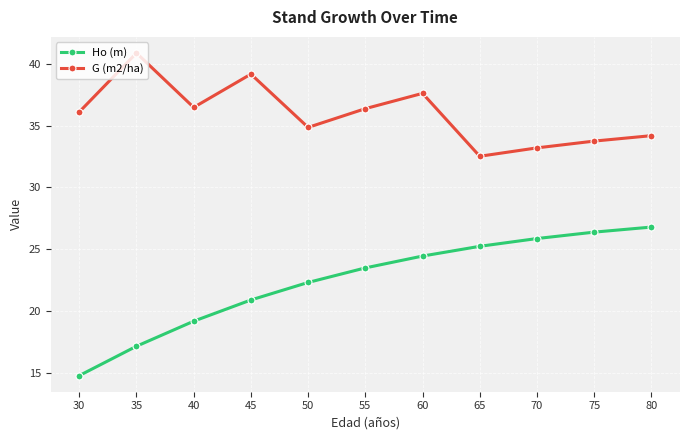

True or false: Ho (m) has more than 2 interior local peaks.

False